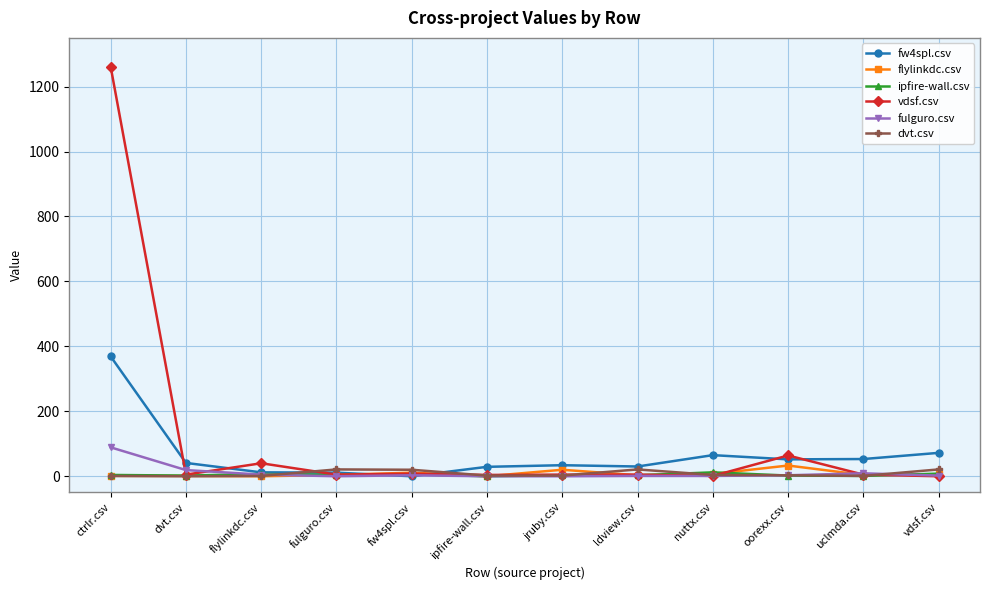

How many data points in ipfire-wall.csv are less than 4?

6